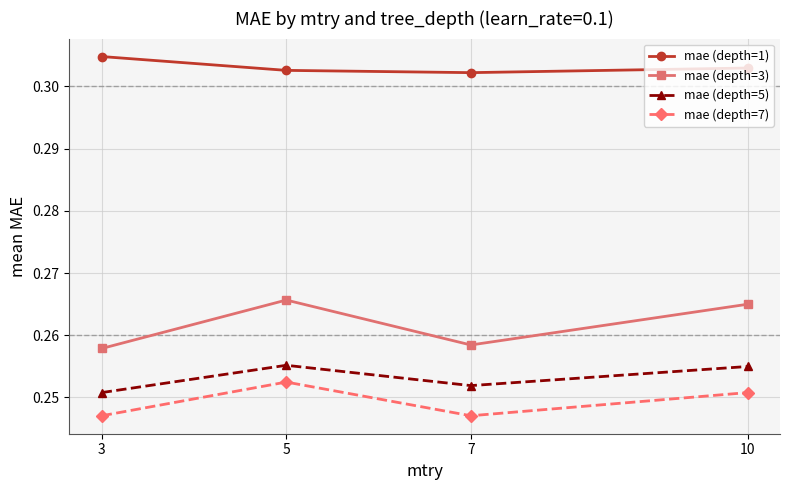

At 10, list the series in order from smallest to largest.

mae (depth=7), mae (depth=5), mae (depth=3), mae (depth=1)